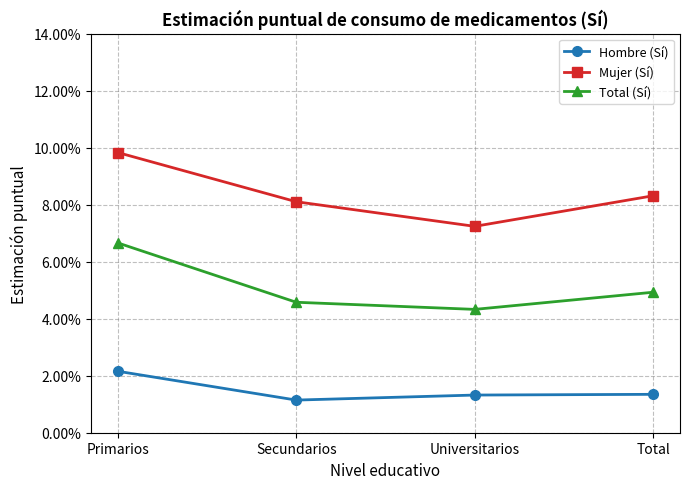

What are all the series names shown in the legend?

Hombre (Sí), Mujer (Sí), Total (Sí)